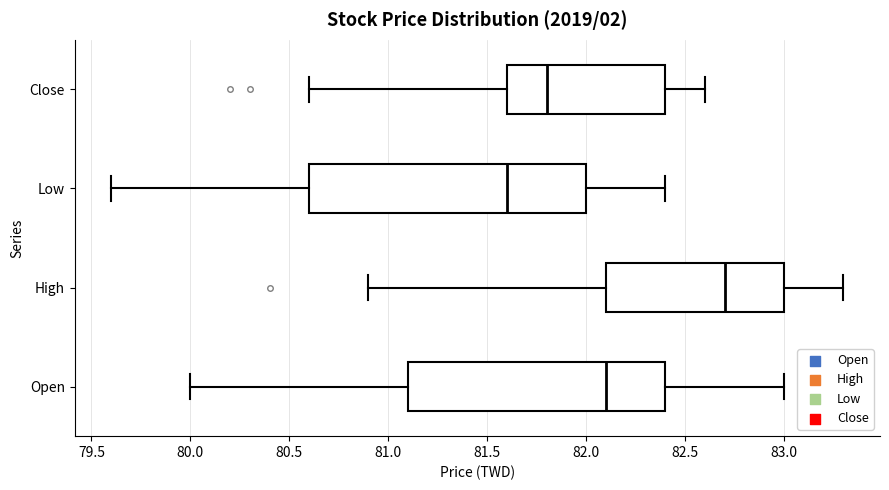

Which box has the furthest to the right median line?

High